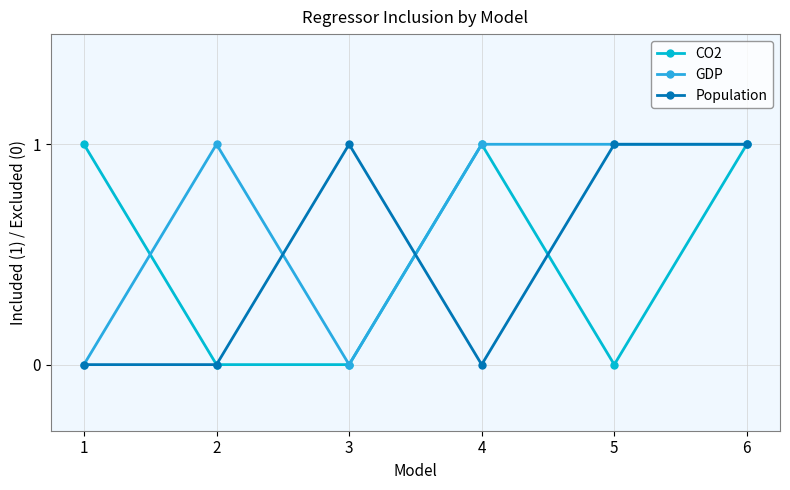

Reading left to right, what are all the values shown in this chart?

CO2: 1	0	0	1	0	1
GDP: 0	1	0	1	1	1
Population: 0	0	1	0	1	1